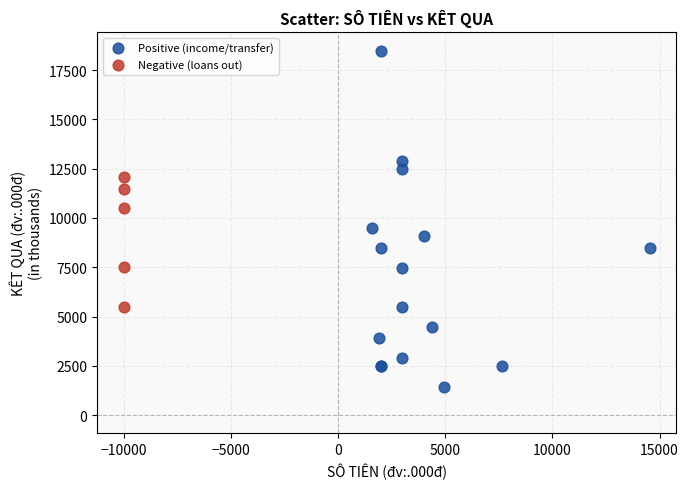

Which series contains the lowest Y value?

Positive (income/transfer)